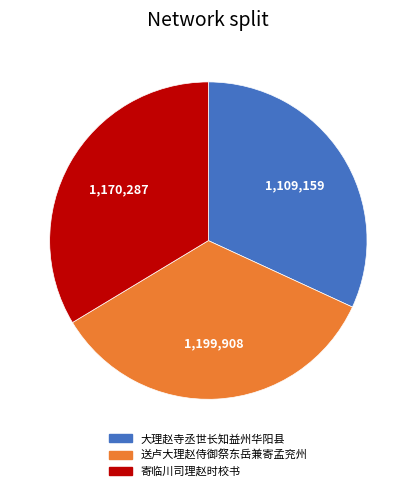

Which slice is the smallest?

大理赵寺丞世长知益州华阳县